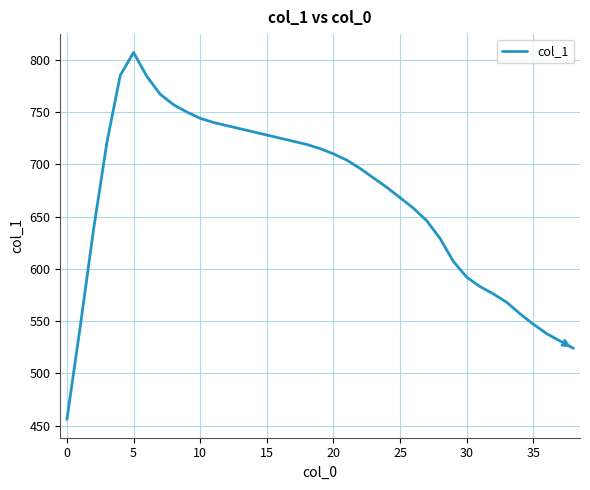

What is the minimum value shown in the chart?

456